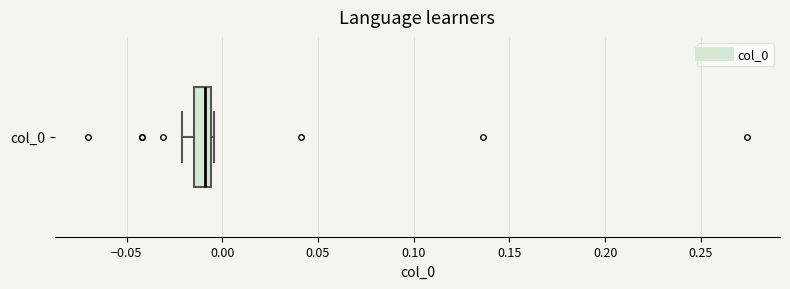

Transcribe this box plot: give where the median line is, the range the box spans, and where the two whiskers end, as read against the x-axis. The values are not printed on the chart, so give them approximately, as read against the axis.

median -0.010, box -0.015 to -0.005, whiskers -0.020 to -0.005